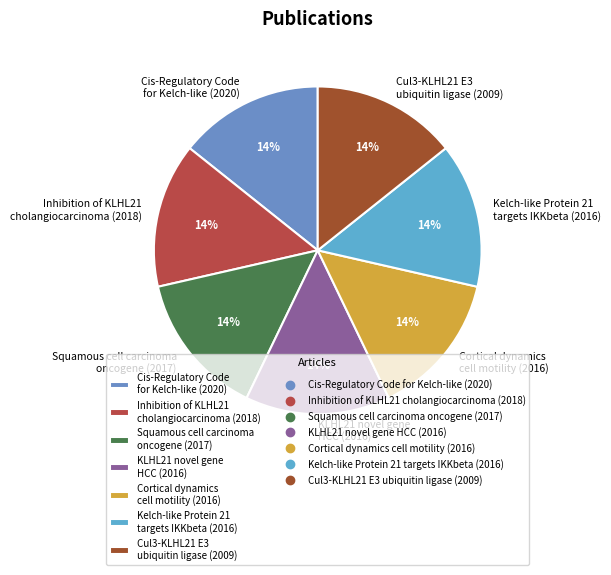

True or false: Cis-Regulatory Code for Kelch-like (2020) accounts for 26% of the total.

False